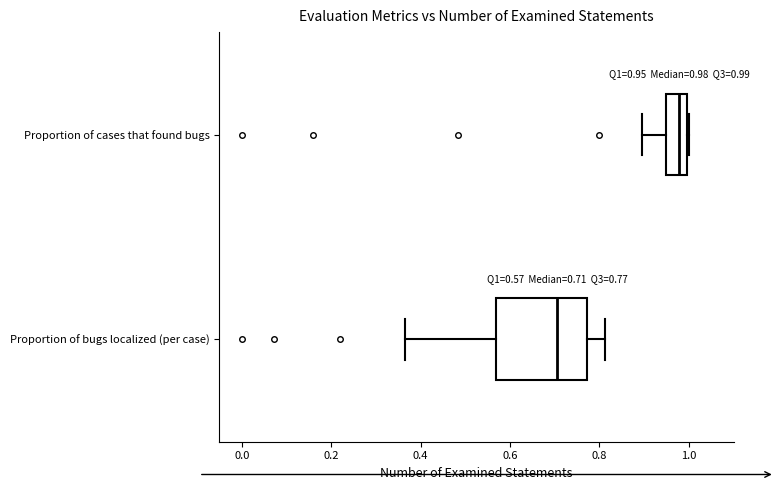

Which box is the widest, from its left edge to its right edge?

Proportion of bugs localized (per case)